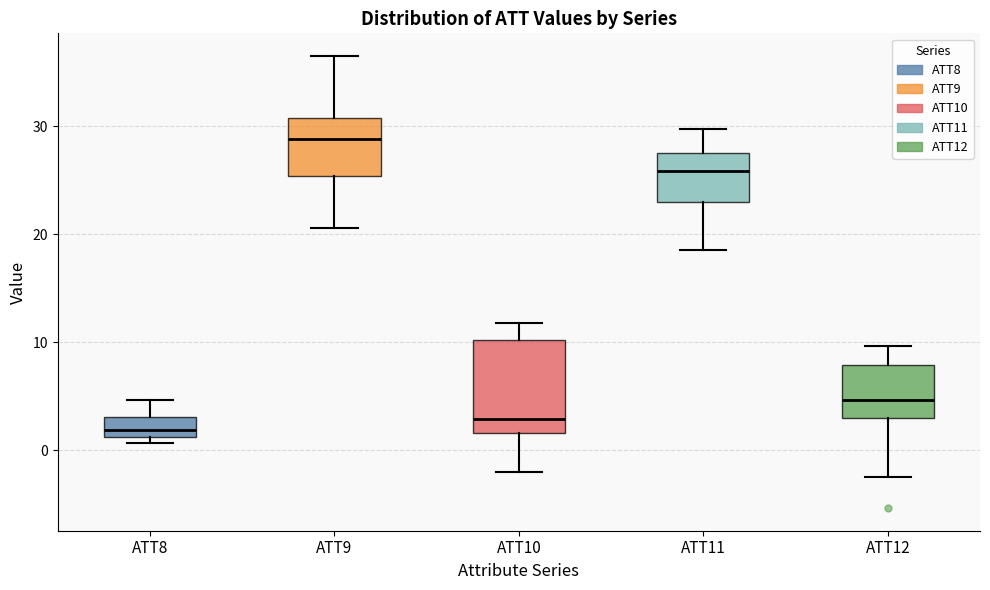

Reading left to right, transcribe this box plot: for each box, give where its median line is, the range the box spans, and where its two whiskers end, as read against the y-axis. The values are not printed on the chart, so give them approximately, as read against the axis.

ATT8: median 2, box 1 to 3, whiskers 1 (just below the box's lower edge) to 5
ATT9: median 29, box 25 to 31, whiskers 21 to 37
ATT10: median 3, box 2 to 10, whiskers -2 to 12
ATT11: median 26, box 23 to 28, whiskers 19 to 30
ATT12: median 5, box 3 to 8, whiskers -2 to 10